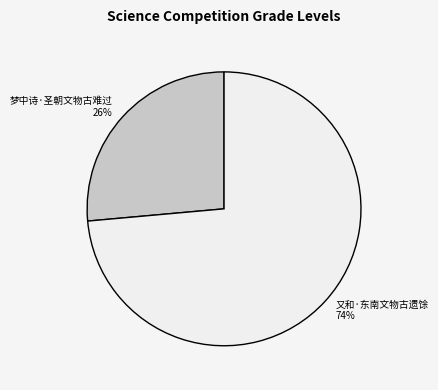

How many slices are in this pie chart?

2